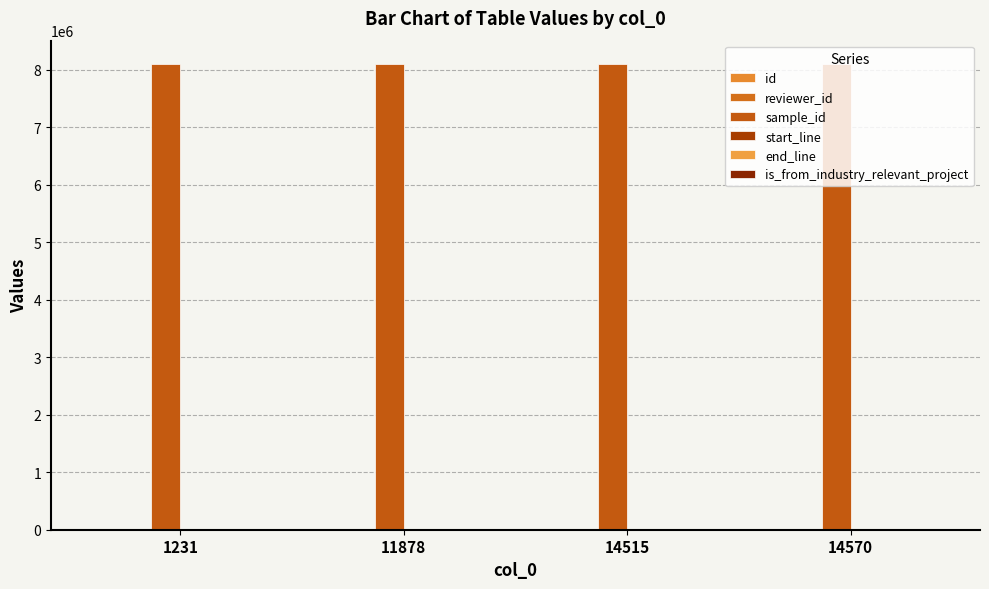

Count the number of categories in the chart.

4